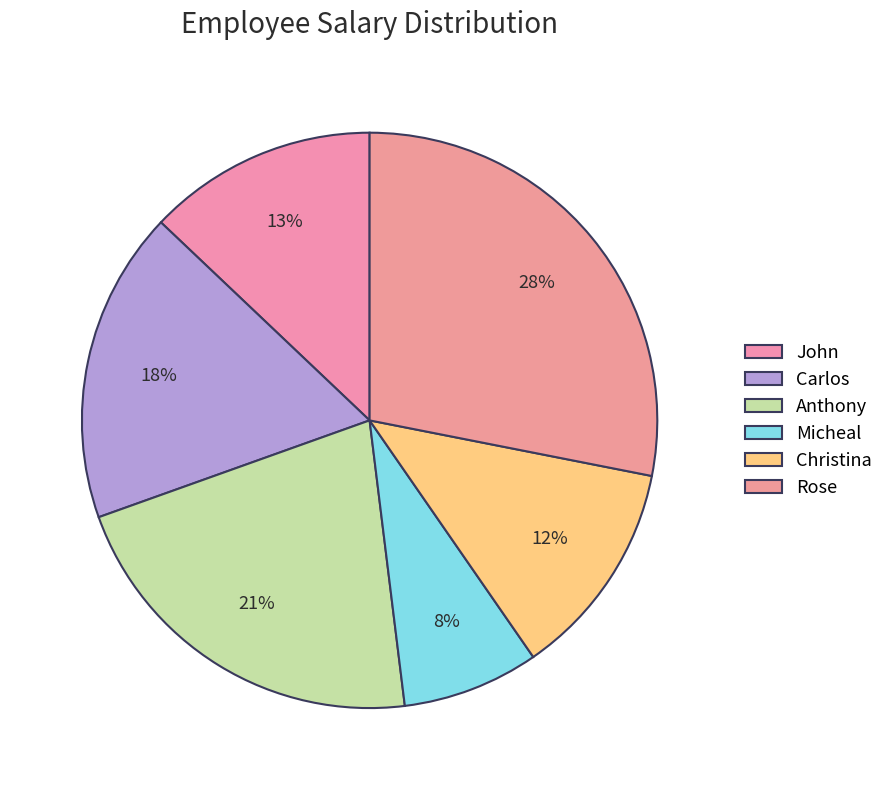

How many slices are in this pie chart?

6